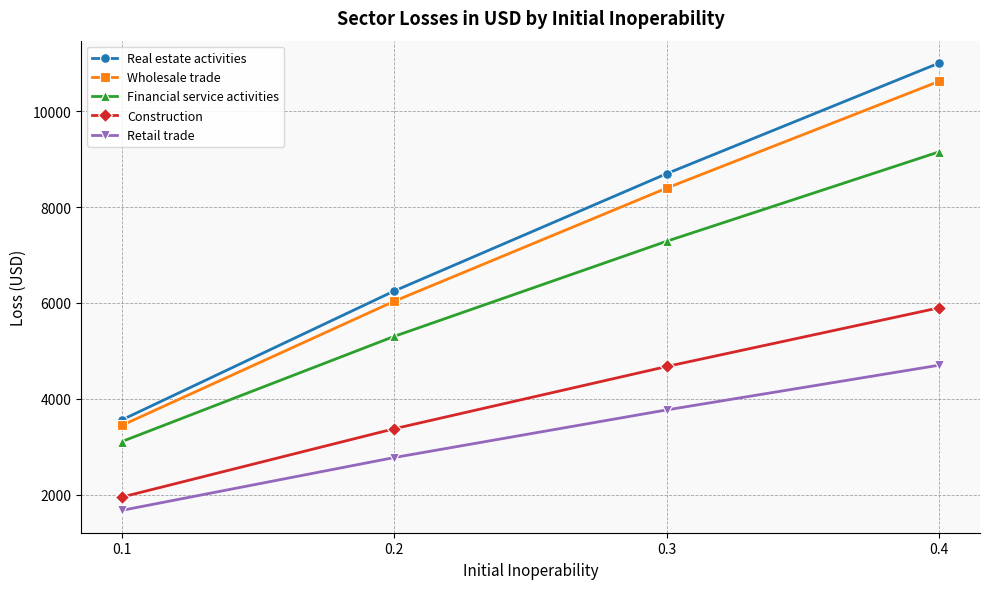

What is the difference between the Retail trade values at 0.2 and 0.1?

1101.4